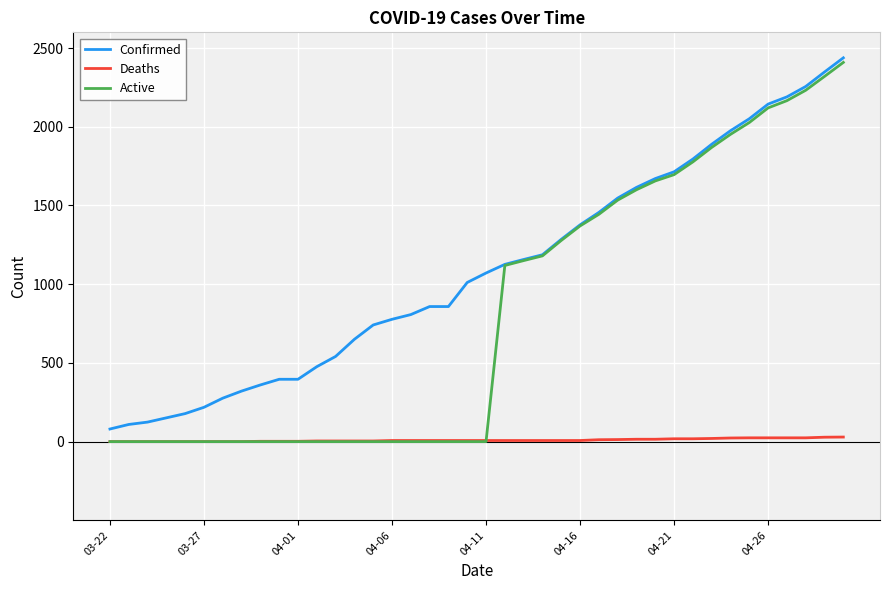

Rank the series by their average value, from highest to lowest.

Confirmed, Active, Deaths